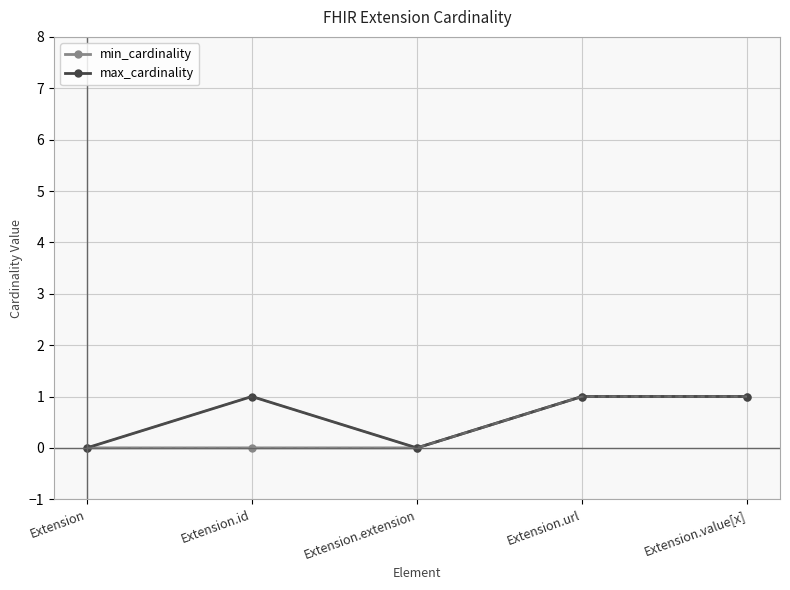

True or false: min_cardinality has a value of 0 at Extension.

True